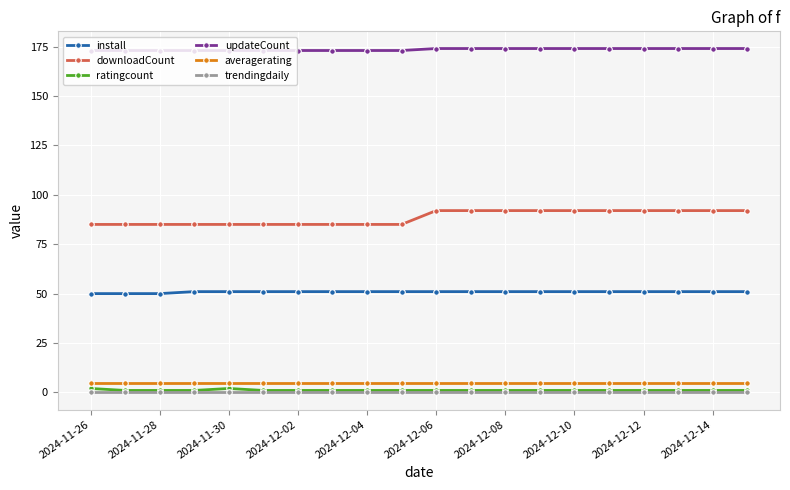

True or false: ratingcount and updateCount intersect in this chart.

False